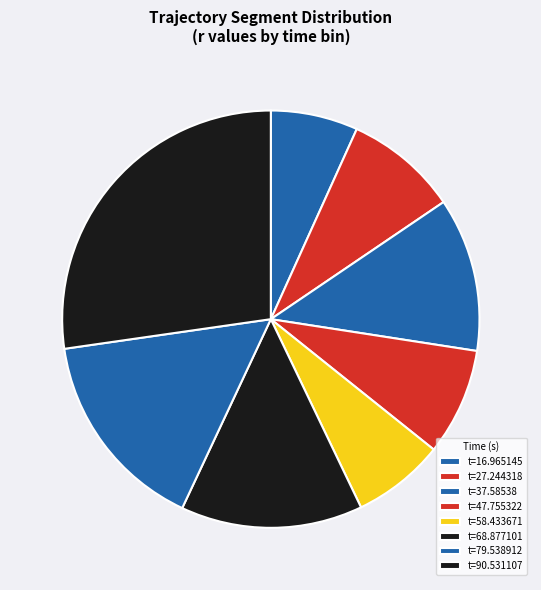

How many slices are in this pie chart?

8